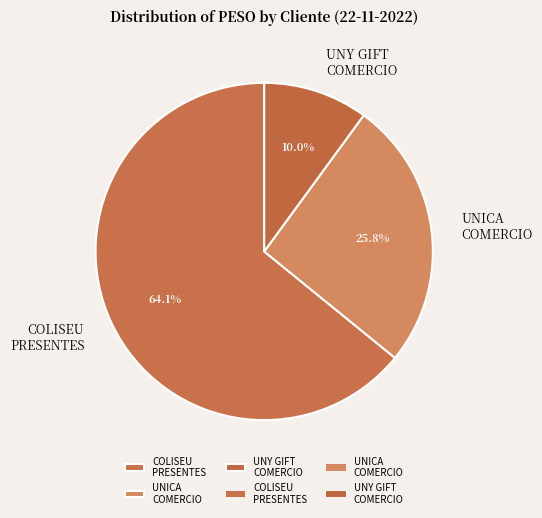

Is there any slice that represents more than half of the pie?

Yes